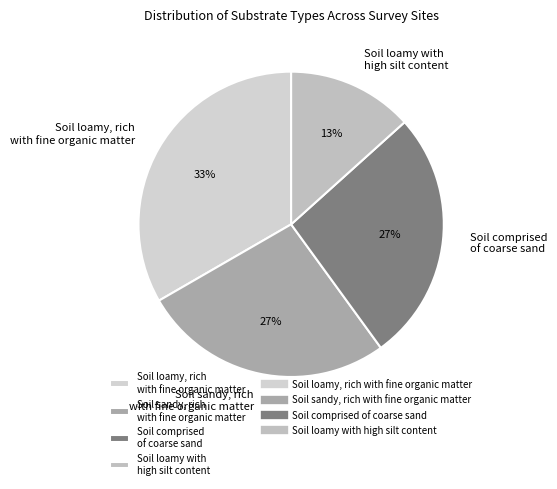

How many segments does this pie chart have?

4